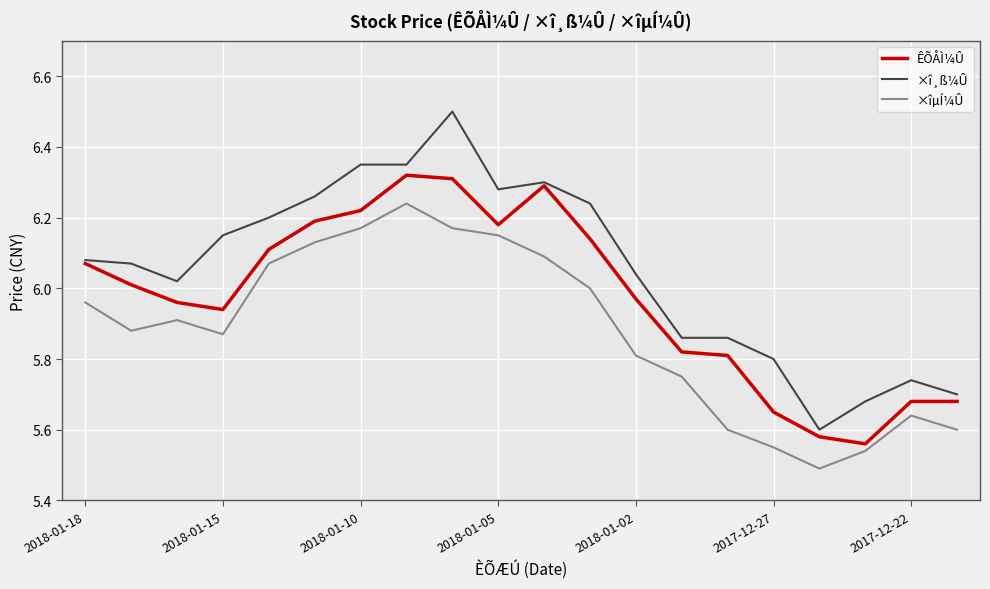

Which series has the largest total across all categories?

×î¸ß¼Û